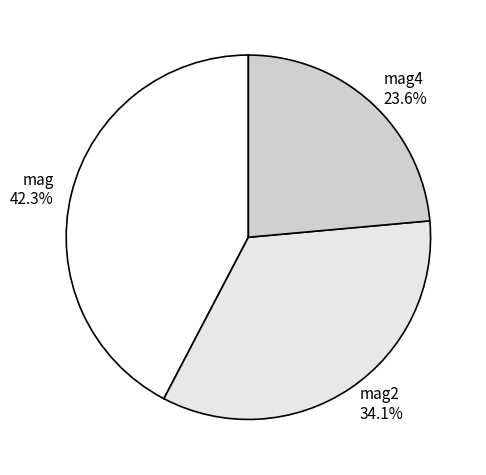

What is the smallest slice in the pie chart?

mag4